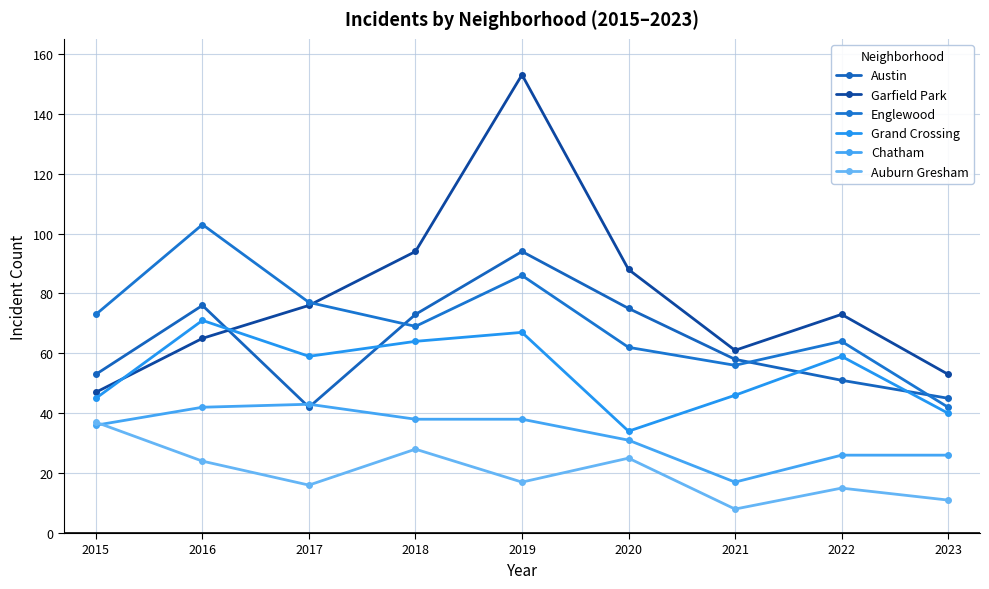

Where is Grand Crossing nearest to the value 52?

2021